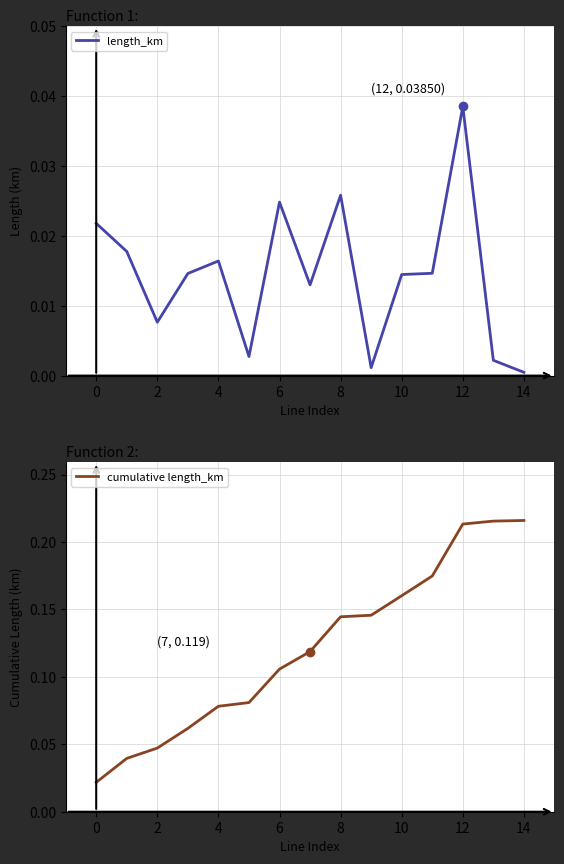

At which category is the sum across all series the highest?

12